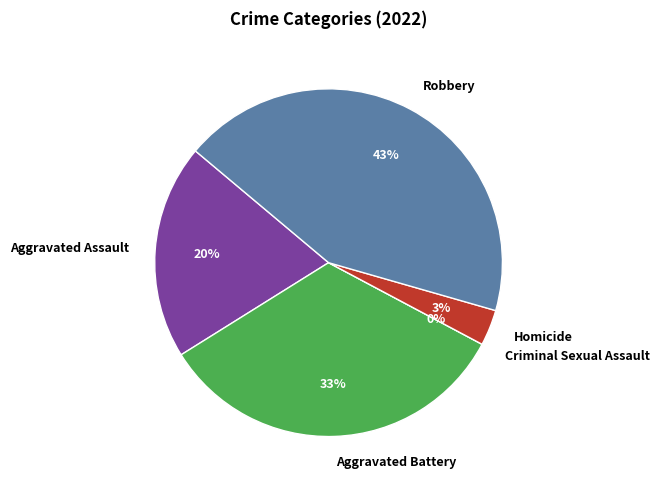

Is there any slice that represents more than half of the pie?

No